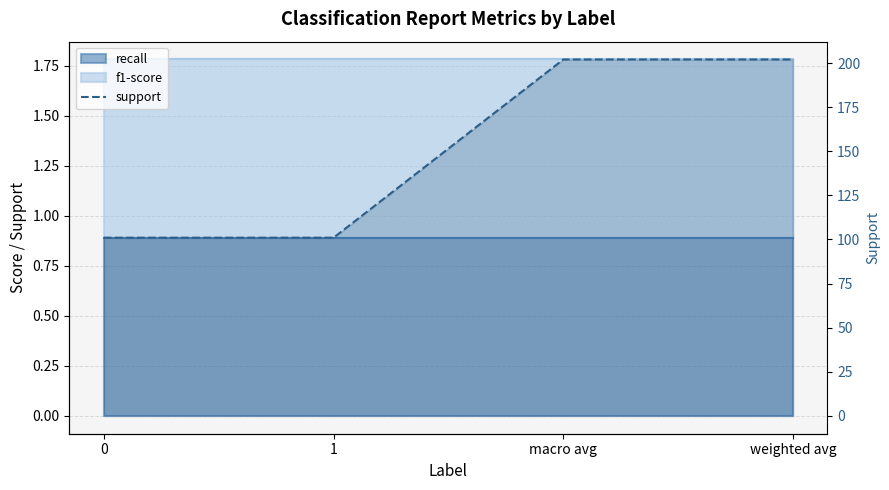

True or false: the data shows 202 at weighted avg.

True